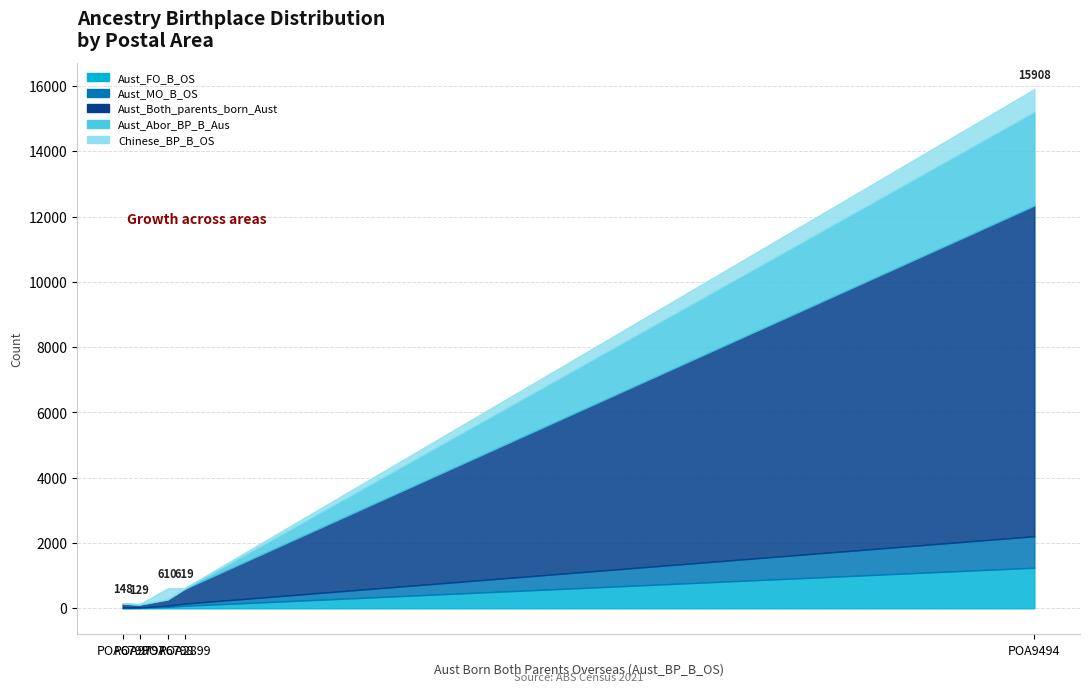

What is the sum of the Chinese_BP_B_OS values at POA2899 and POA6799?

16